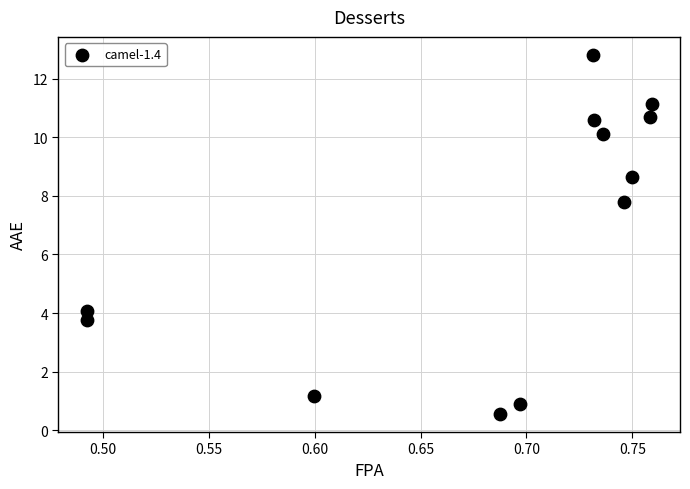

What is the average X value?

0.7